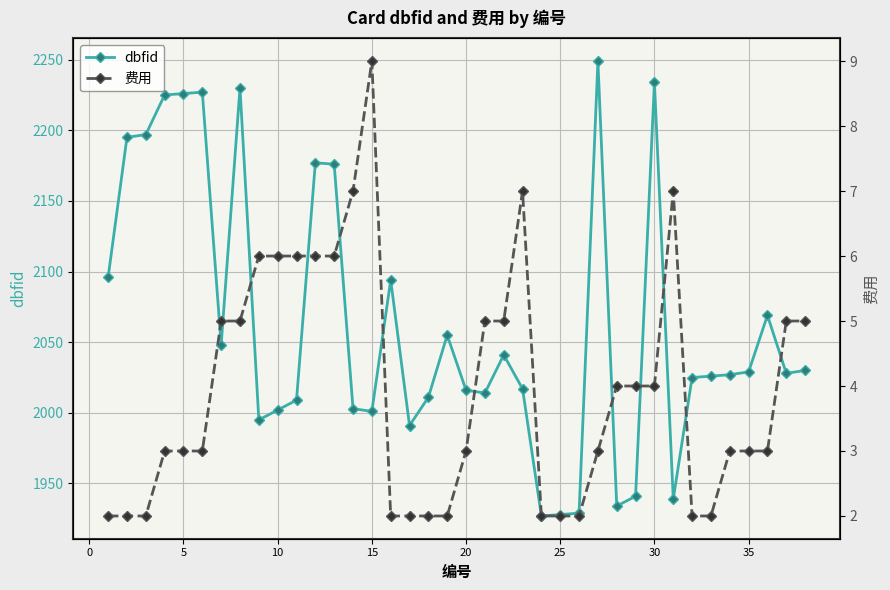

What is the greatest value displayed?

2249